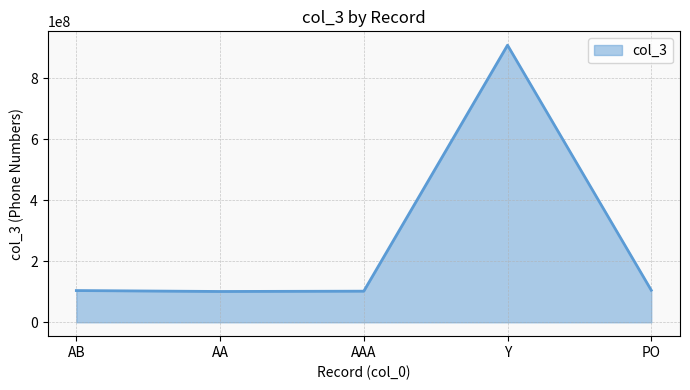

What is the change in value from Y to PO?

-802980195